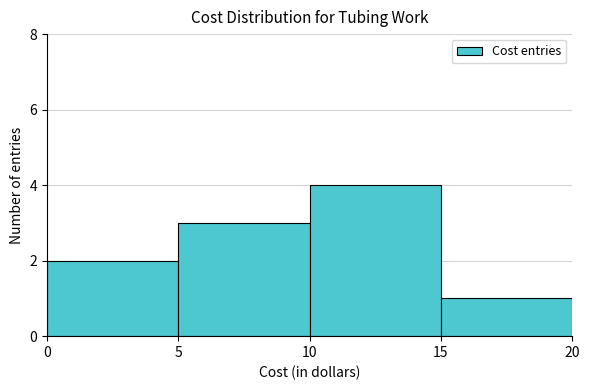

Reading left to right, list every bar in this chart as the range it spans on the x-axis followed by its height. The values are not printed on the chart, so give them approximately, as read against the axis.

0 to 5: 2
5 to 10: 3
10 to 15: 4
15 to 20: 1